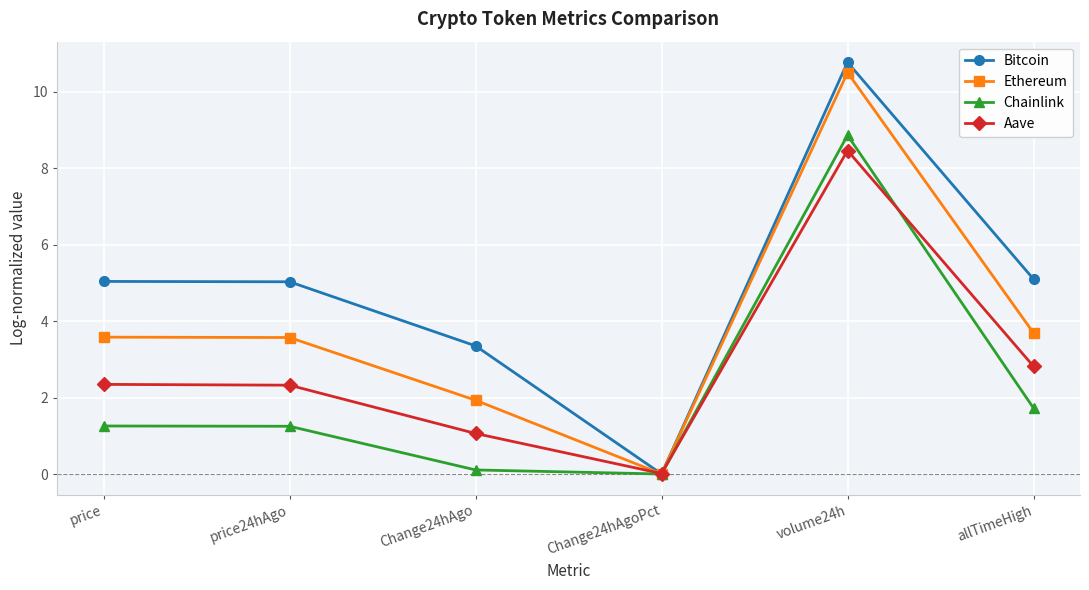

How many times do Aave and Bitcoin cross each other?

2